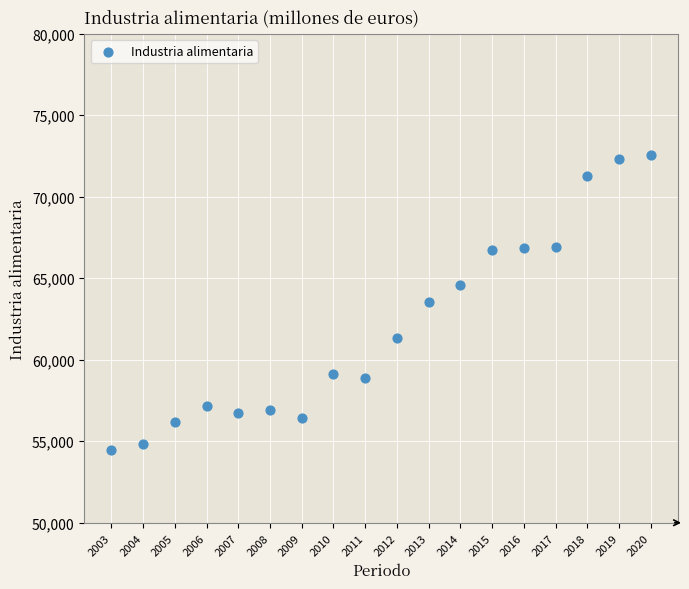

What is the range of X values (max minus min)?

17.0